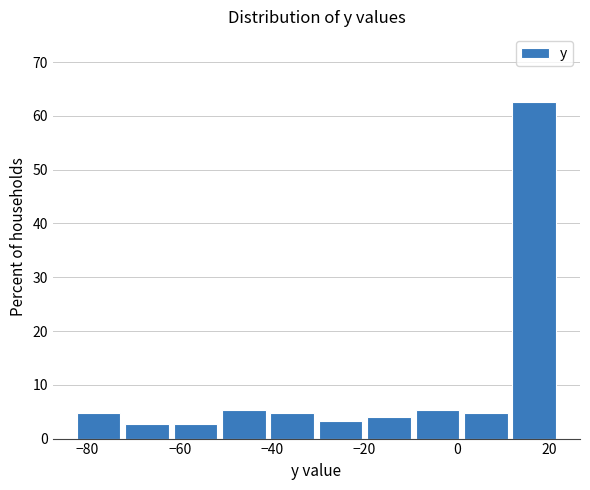

Over which range of the x-axis is the bar tallest?

12 to 22